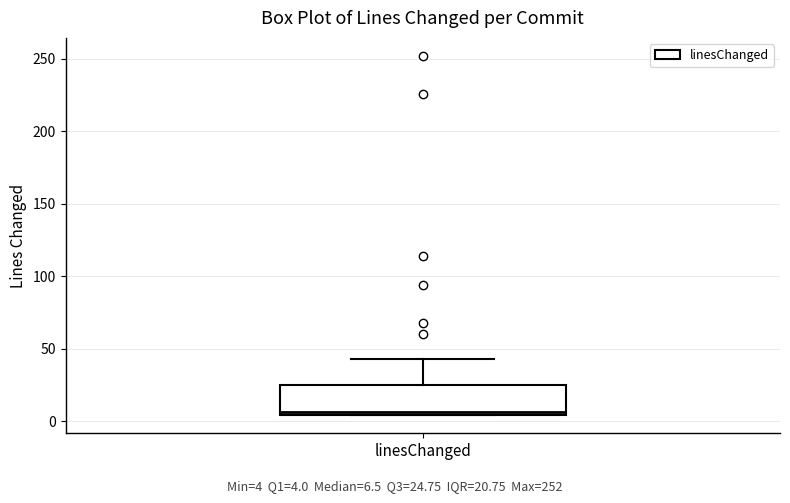

Where does the upper whisker of the box for linesChanged end on the y-axis? The values are not printed on the chart, so give them approximately, as read against the axis.

45